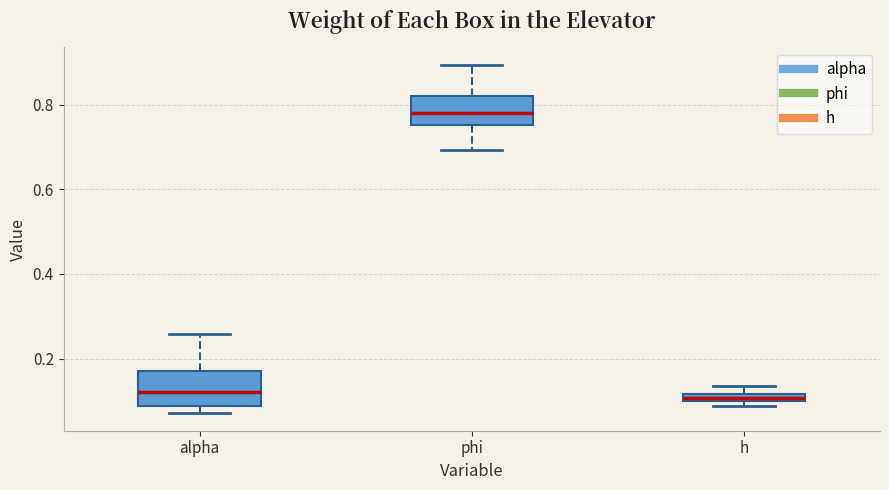

Where does the median line of the box for phi sit on the y-axis? The values are not printed on the chart, so give them approximately, as read against the axis.

0.78